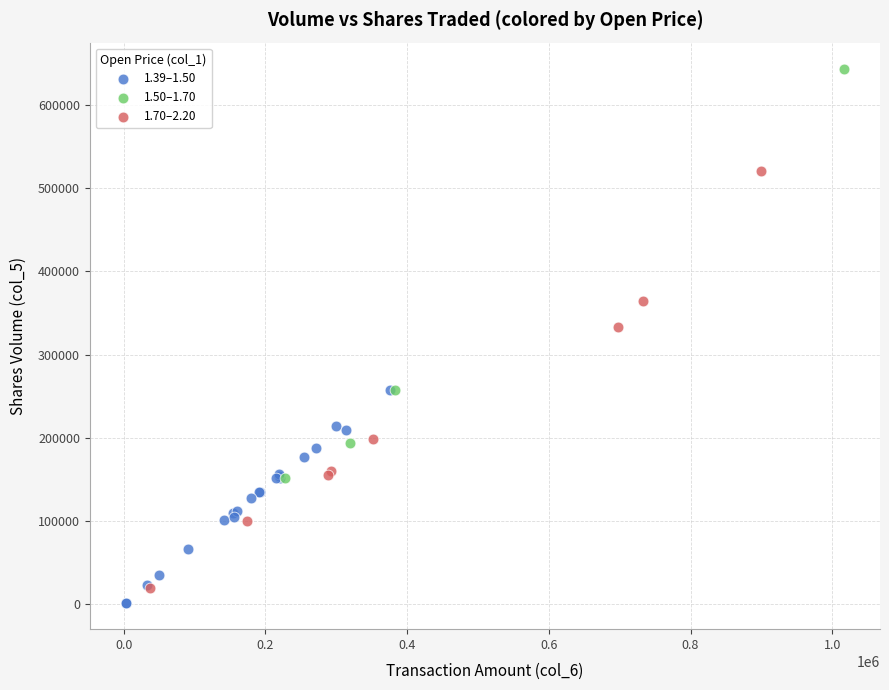

Which series contains the lowest Y value?

1.39–1.50